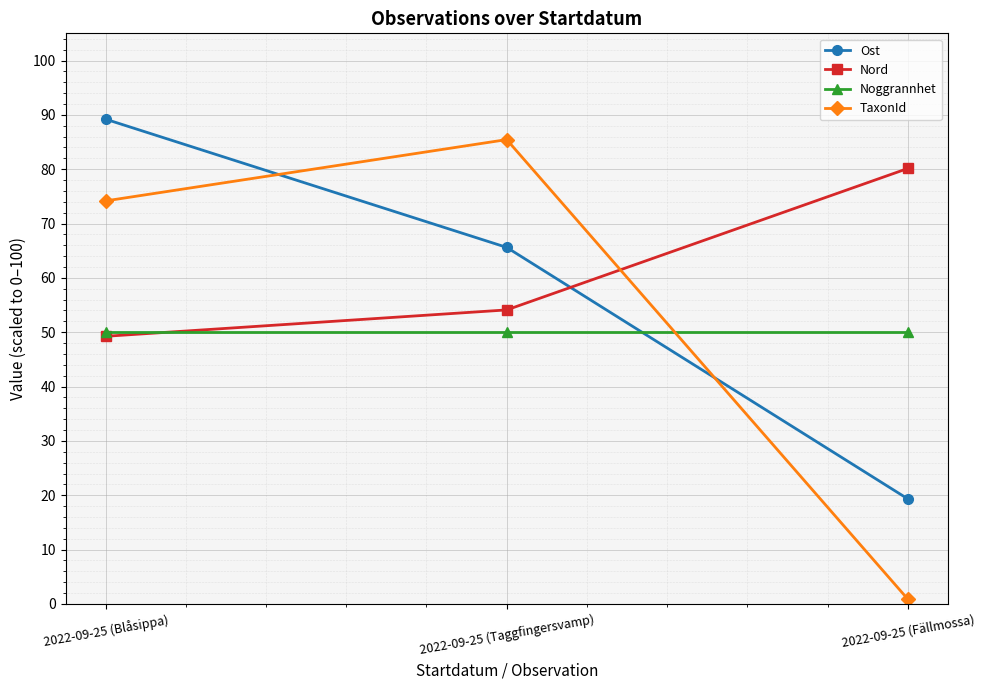

Which series has the widest spread of values?

TaxonId